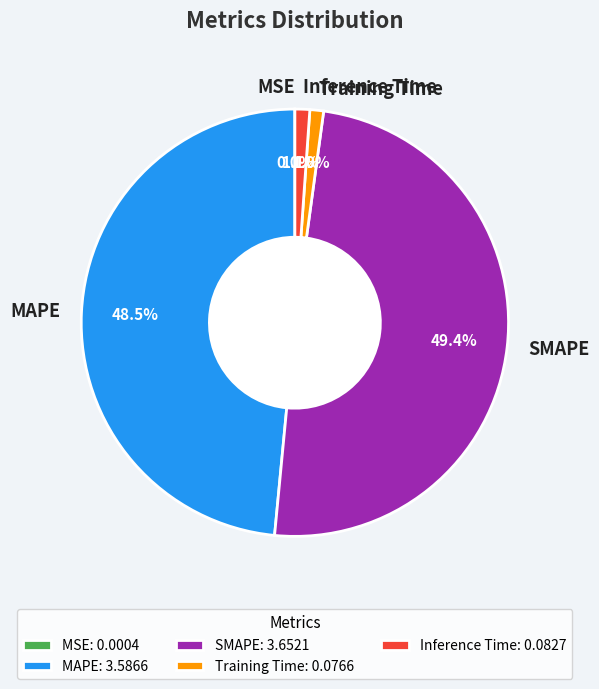

Which has a higher value, Training Time or SMAPE?

SMAPE